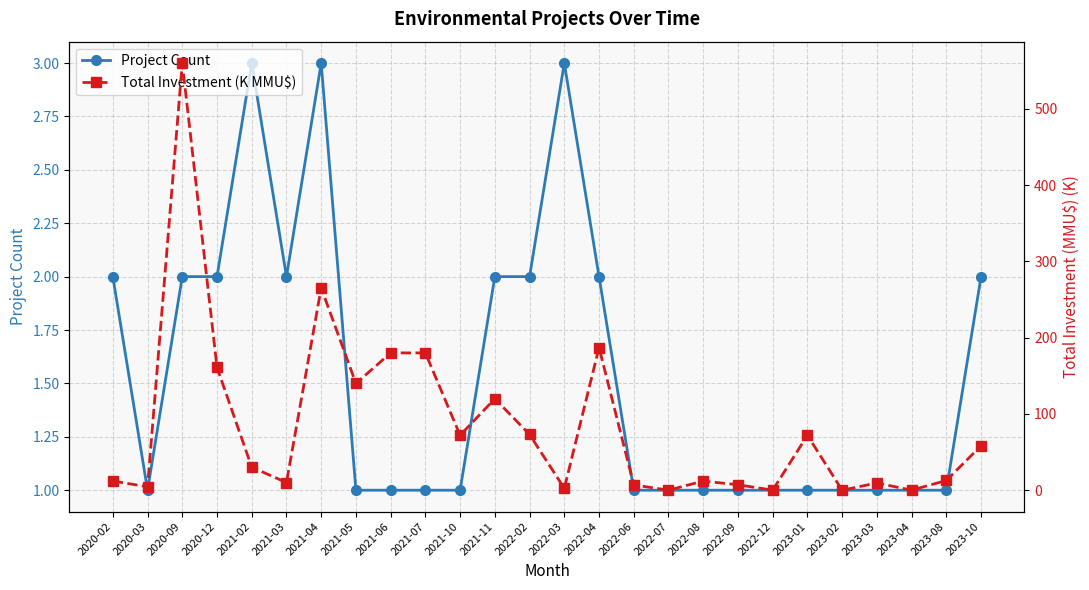

Which series changed the most between 2022-03 and 2023-04?

Total Investment (K MMU$)